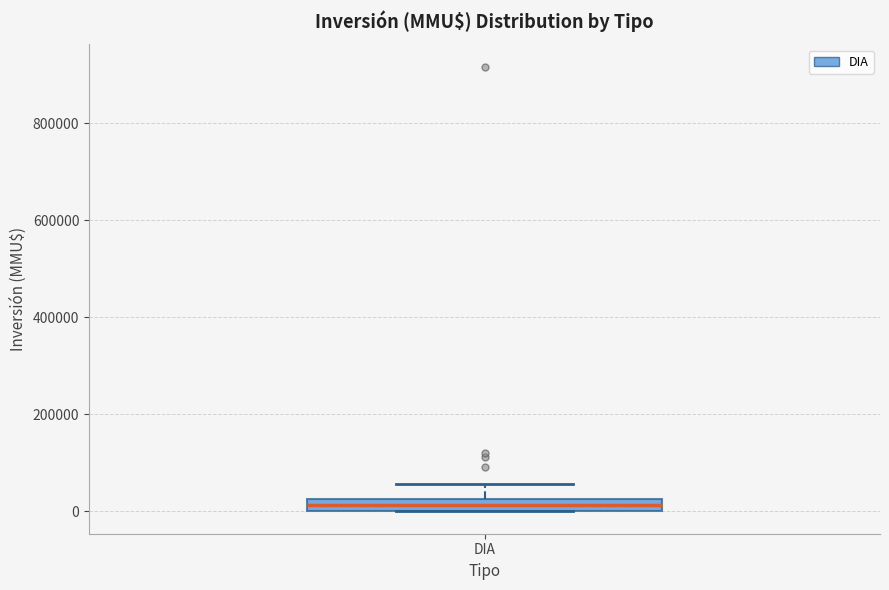

Where is the lower edge of the box for DIA on the y-axis? The values are not printed on the chart, so give them approximately, as read against the axis.

0